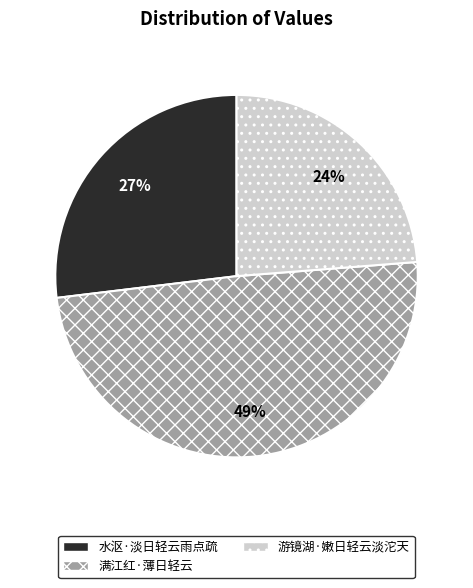

Which has a higher value, 游镜湖·嫩日轻云淡沱天 or 水沤·淡日轻云雨点疏?

水沤·淡日轻云雨点疏